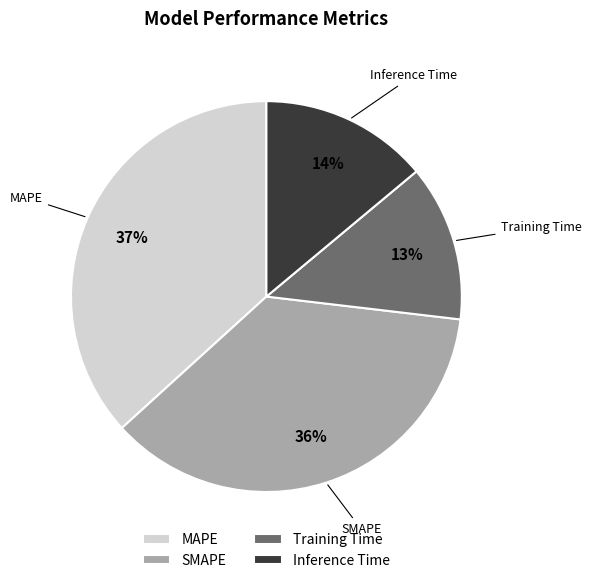

How many slices are in this pie chart?

4